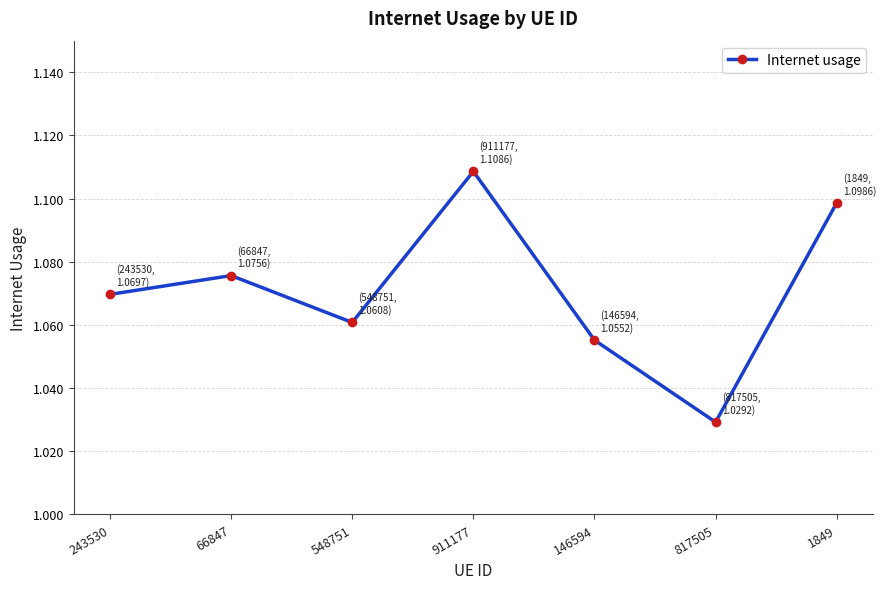

List the labels in order of value, smallest first.

817505, 146594, 548751, 243530, 66847, 1849, 911177